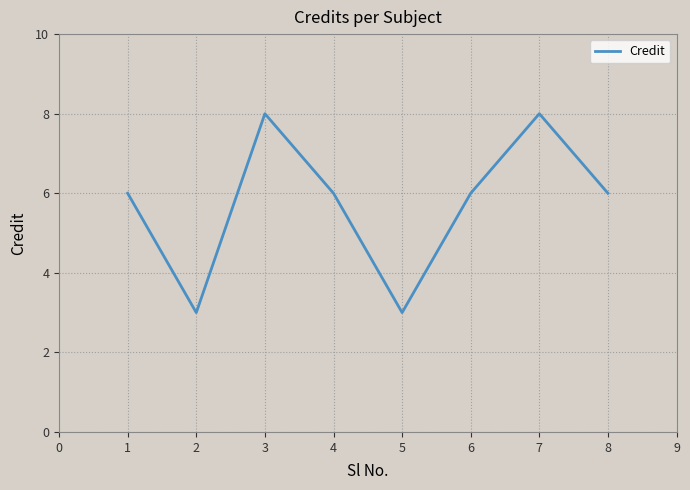

Is it true that the value at 3 is 8?

True